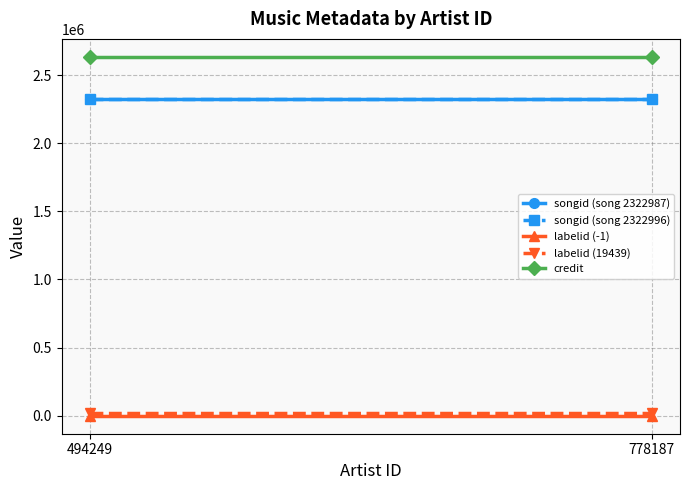

How many lines are shown in the chart?

5